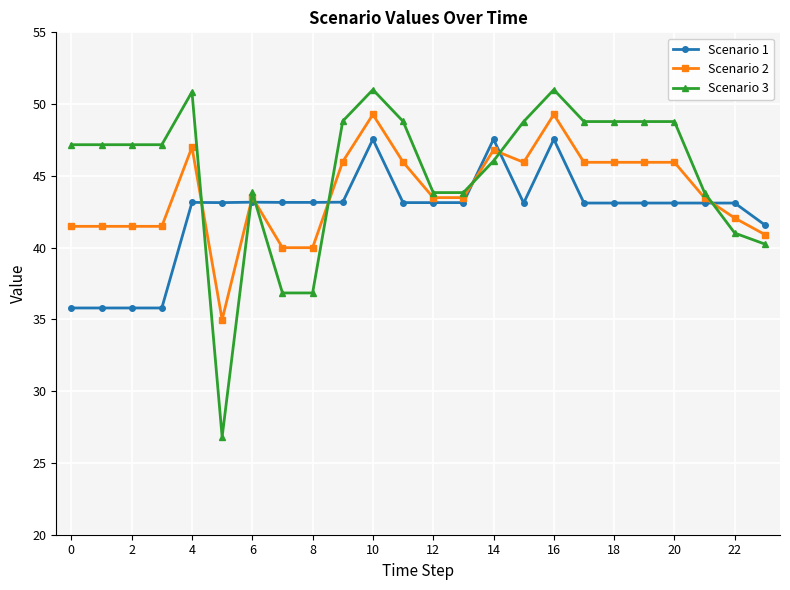

What is the greatest value displayed?

51.0